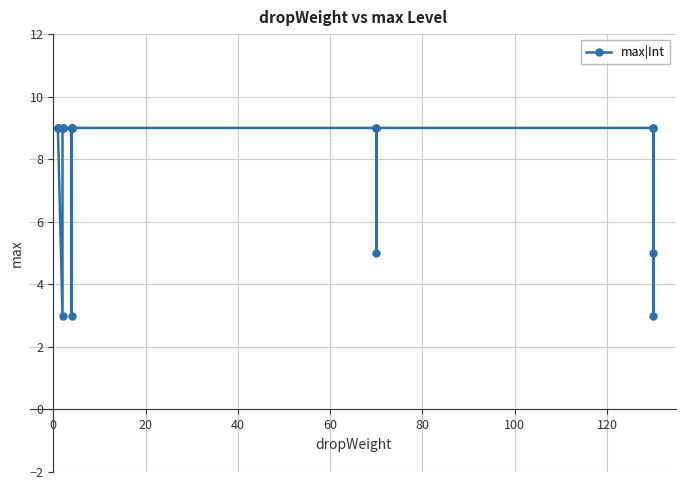

How many data points are less than 9?

5